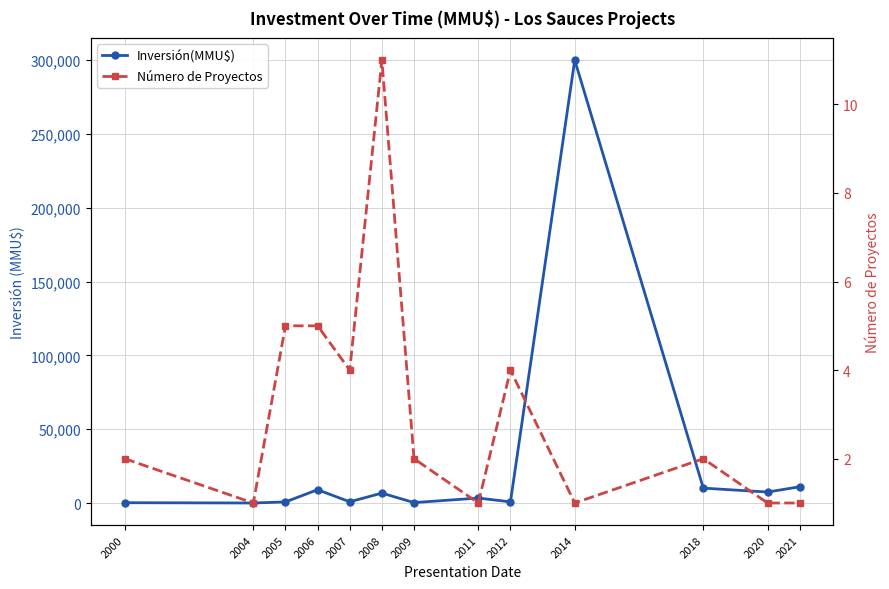

Reading right to left, extract all data points from this chart.

Inversión(MMU$): 11000	7422	10069	300000	775	3350	272	6700	811	9000	730	0	200
Número de Proyectos: 1	1	2	1	4	1	2	11	4	5	5	1	2